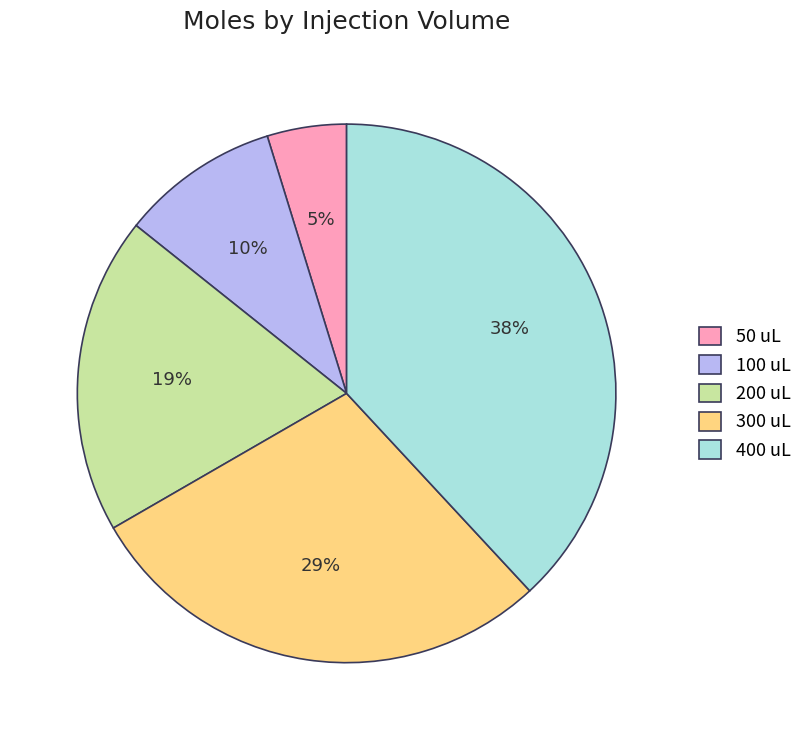

Do 200 uL and 50 uL together represent more than half of the pie?

No